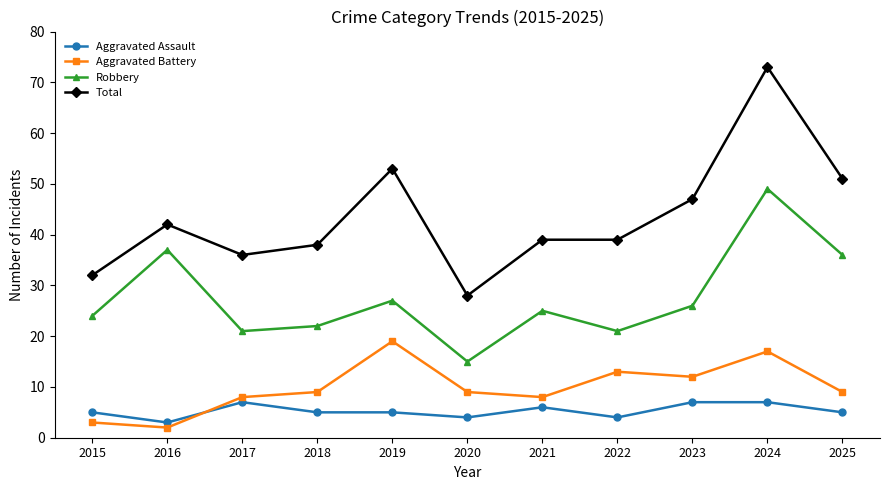

What is the difference between the Aggravated Assault values at 2022 and 2016?

1